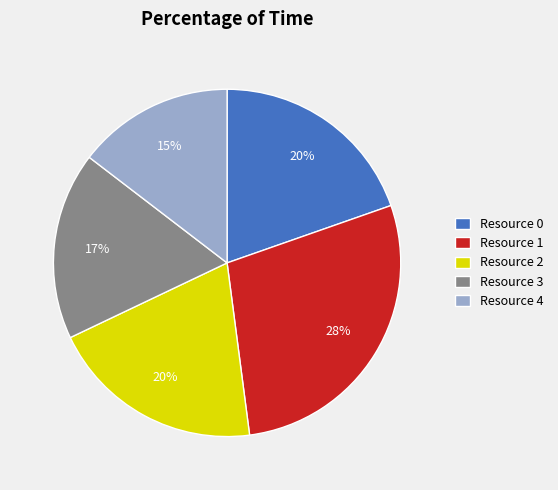

Which category has the smallest portion of the pie?

Resource 4